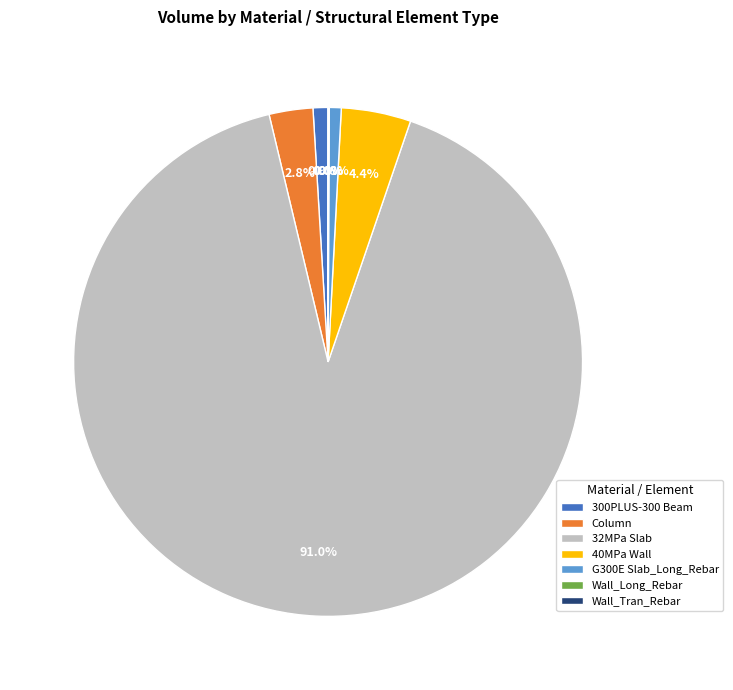

Is the sum of 32MPa Slab and Column greater than half?

Yes